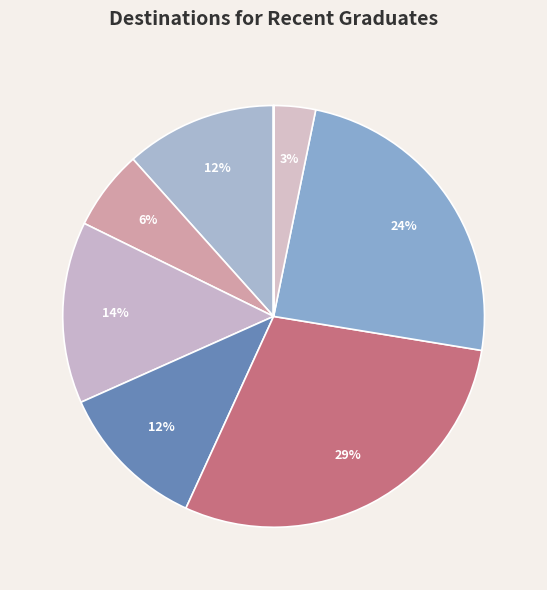

Is there any slice that represents more than half of the pie?

No